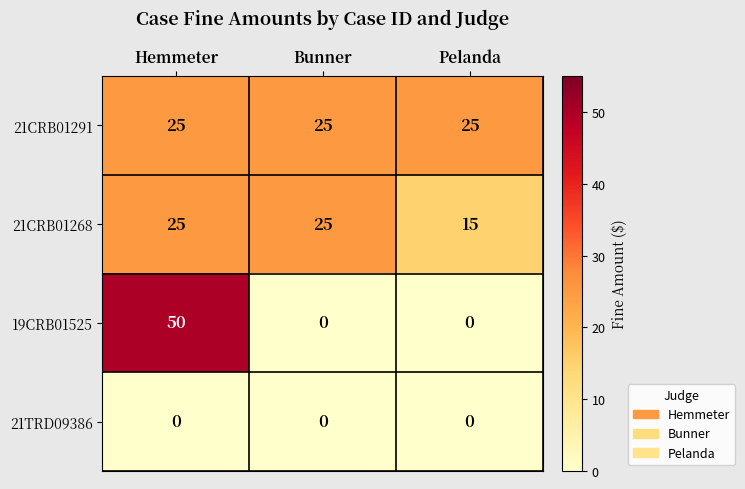

Count the number of data series in this chart.

4